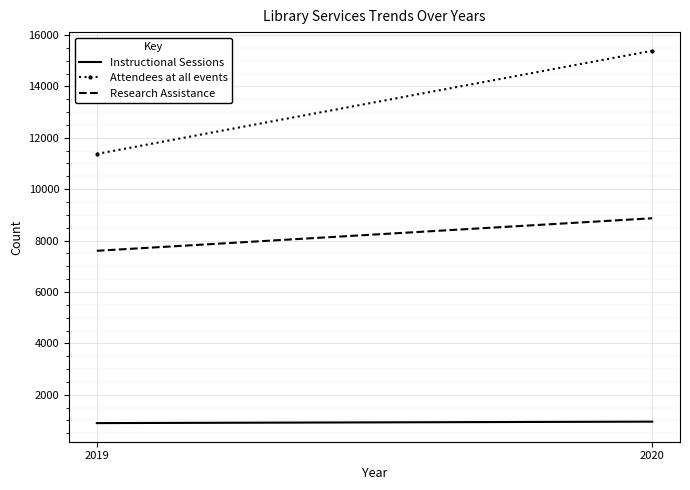

Reading left to right, what are all the values shown in this chart?

Instructional Sessions: 2019=898	2020=955
Attendees at all events: 2019=11372	2020=15388
Research Assistance: 2019=7603	2020=8869